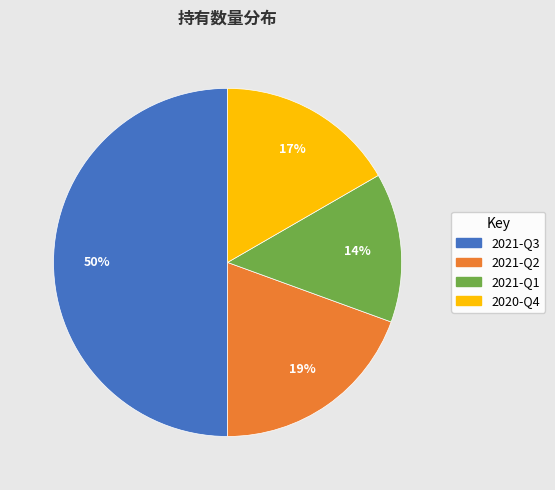

Does 2021-Q2 account for over 50% of the chart?

No